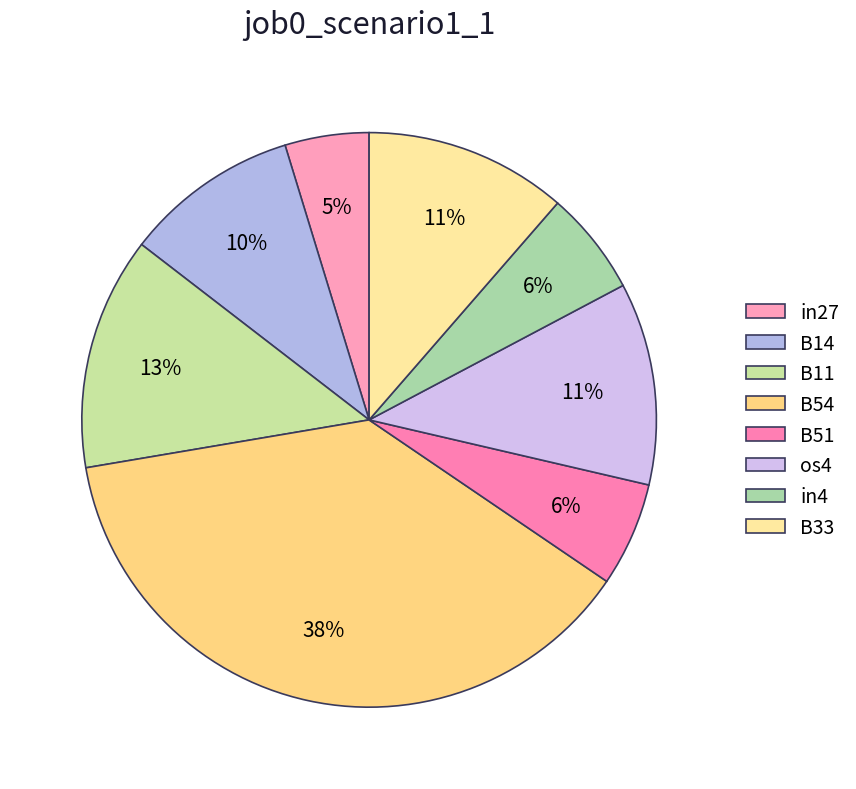

To the nearest percent, what portion does B14 represent?

10%